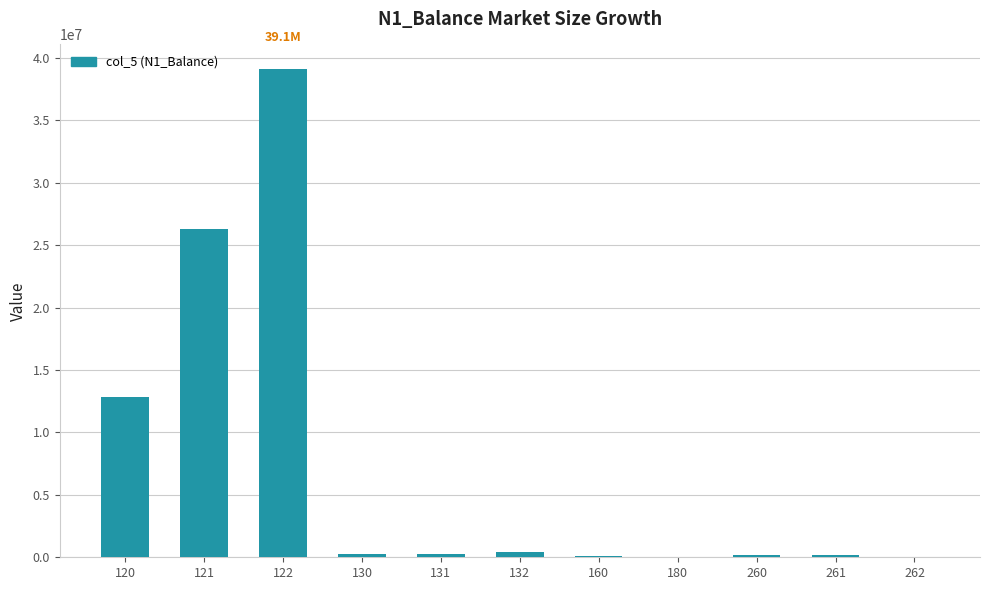

What is the greatest value displayed?

39110160.0